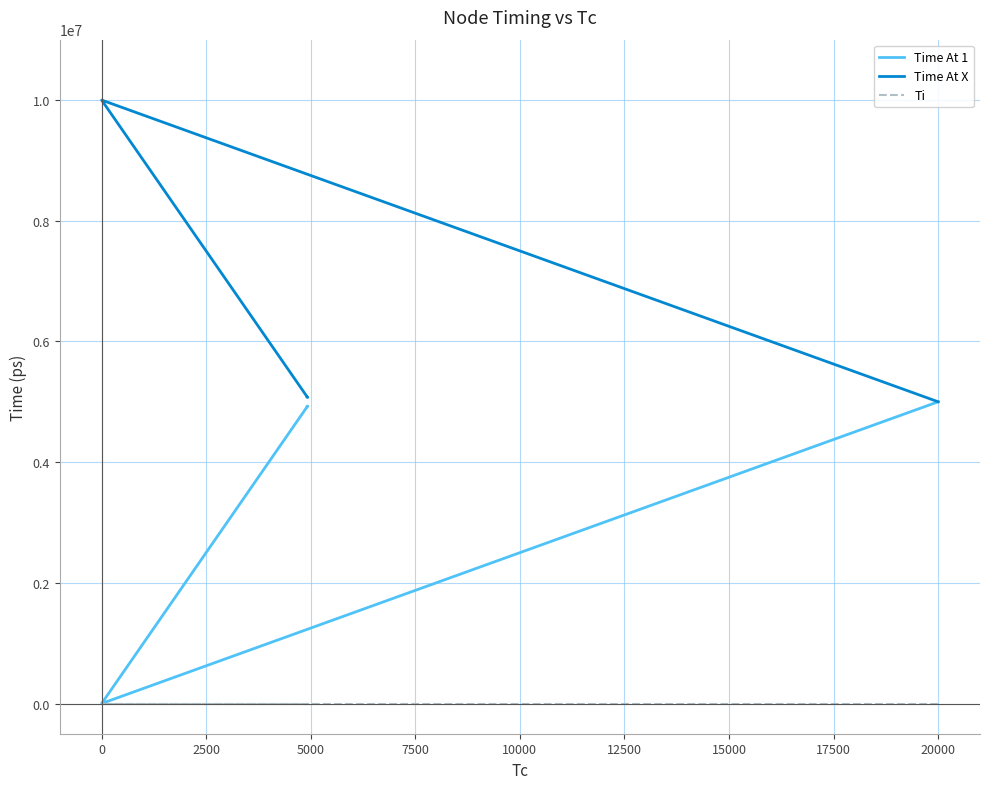

True or false: Ti and Time At X cross at least once.

False